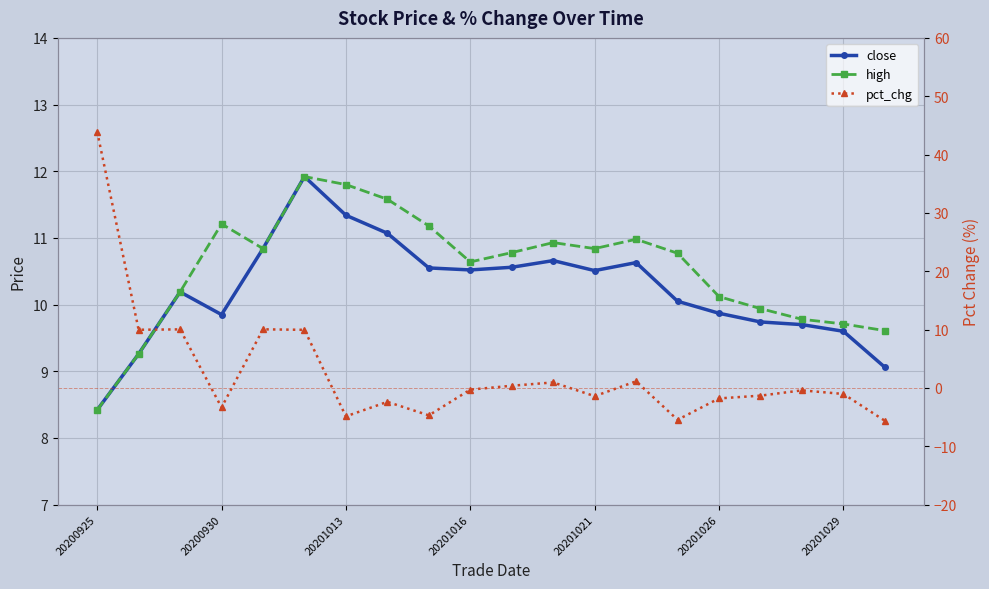

Does the chart display data point markers on the line(s)?

Yes